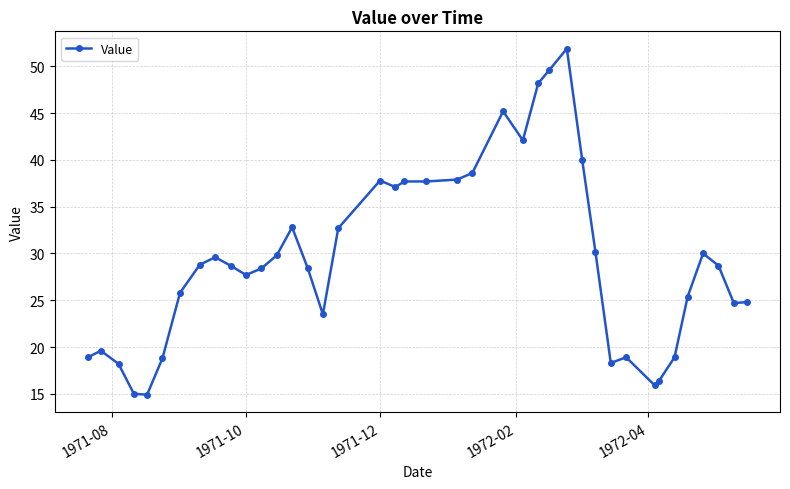

What is the smallest value displayed?

14.9